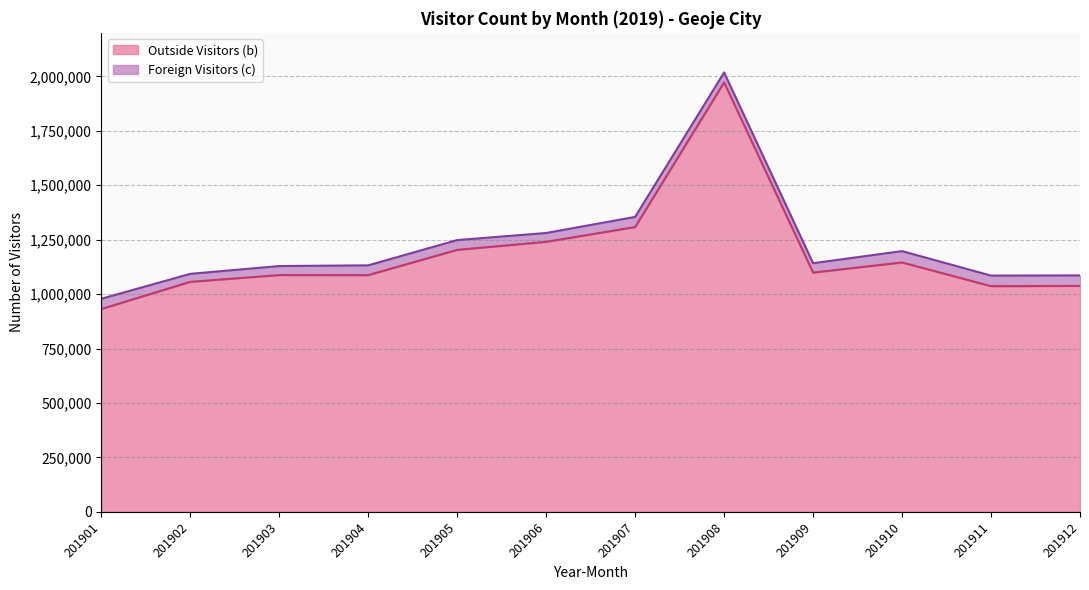

Is it true that the value at 201908 is 1972641?

True